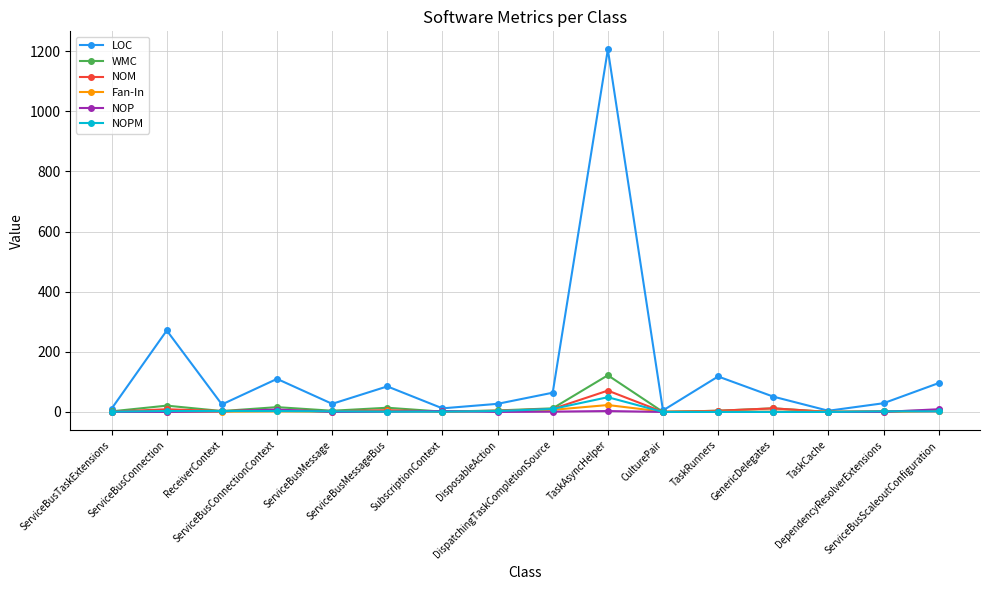

Which series has the largest range (max minus min)?

LOC